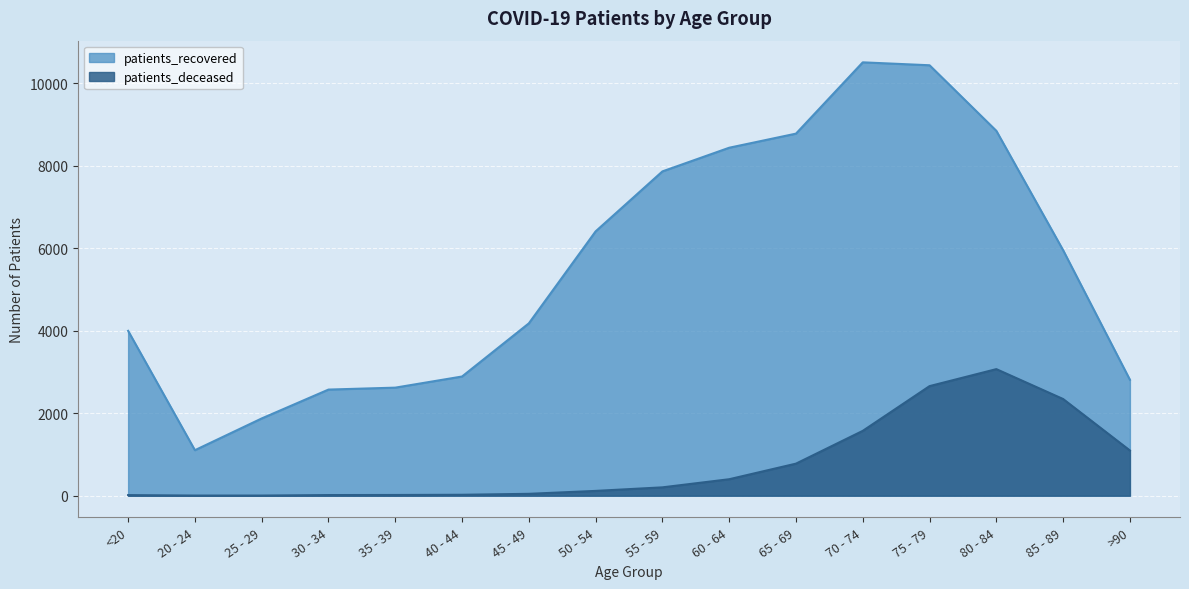

True or false: patients_recovered and patients_deceased intersect in this chart.

False